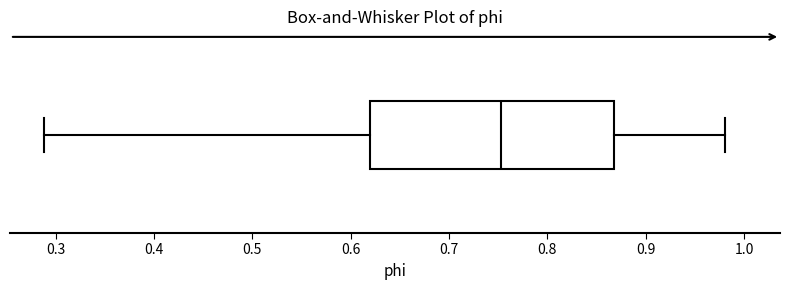

Read this box plot against the x-axis: the position of the median line, the range covered by the box, and the ends of both whiskers. The values are not printed on the chart, so give them approximately, as read against the axis.

median 0.75, box 0.62 to 0.87, whiskers 0.29 to 0.98